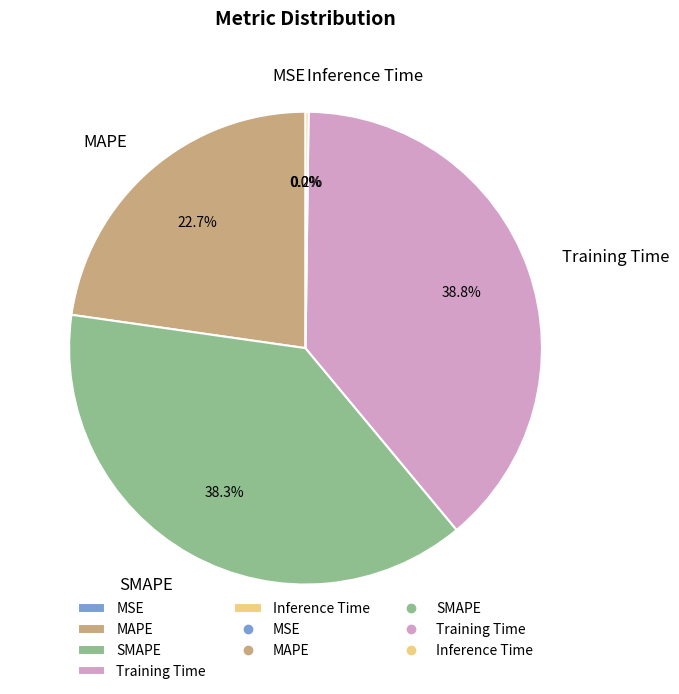

Rank the categories by value from highest to lowest.

Training Time, SMAPE, MAPE, Inference Time, MSE